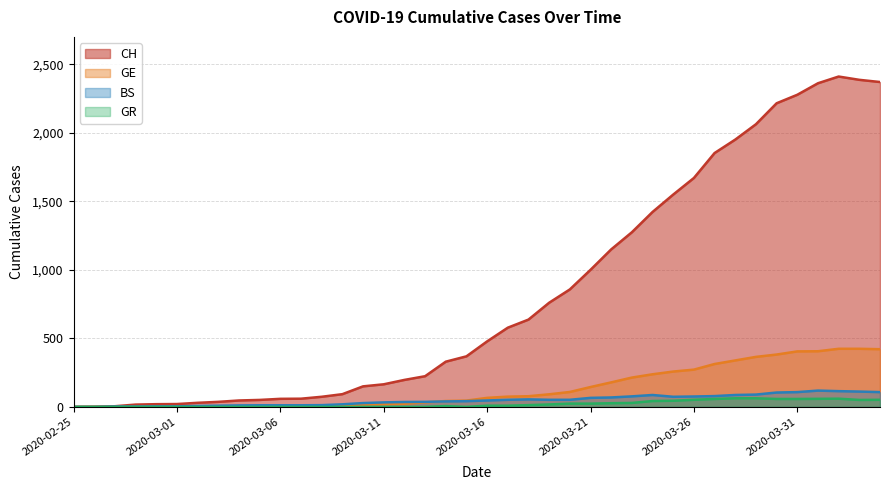

The BS series shows 47 at 2020-03-16. True or false?

True